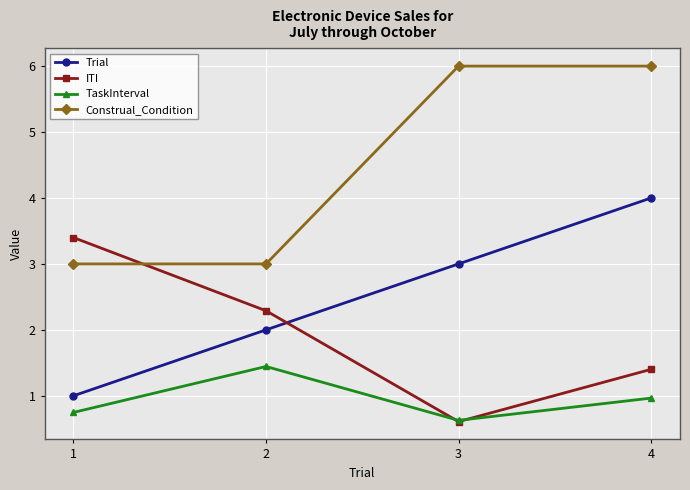

Rank the categories by Trial value from lowest to highest.

1, 2, 3, 4